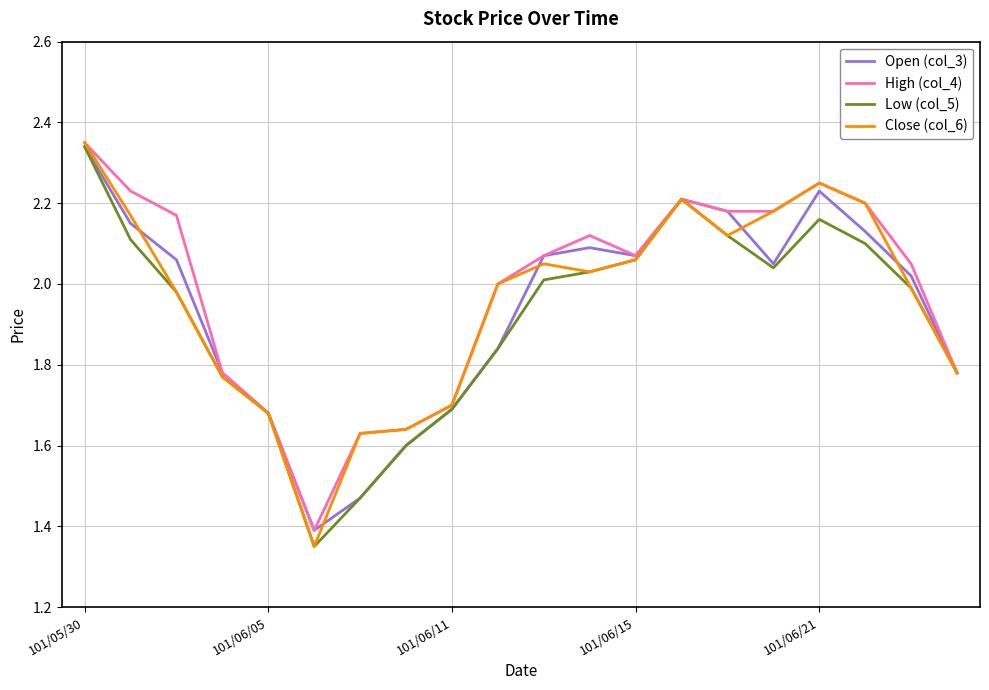

What are all the series names shown in the legend?

Open (col_3), High (col_4), Low (col_5), Close (col_6)